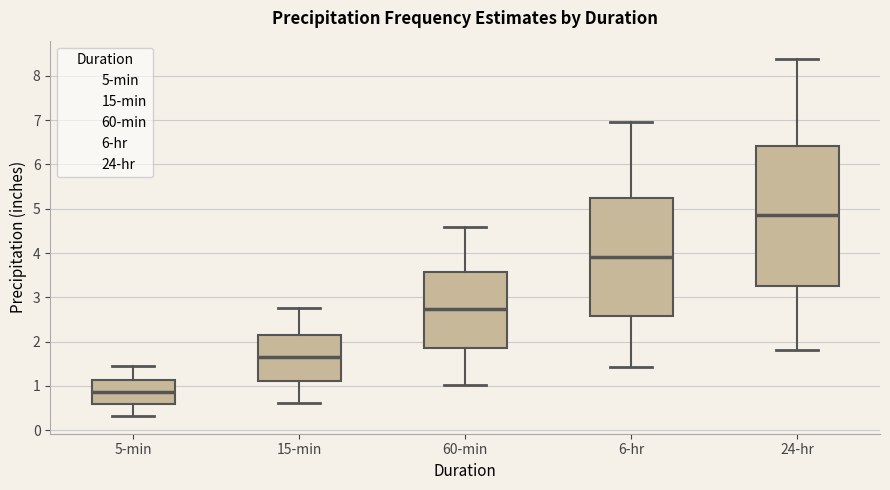

Where is the lower edge of the box for 6-hr on the y-axis? The values are not printed on the chart, so give them approximately, as read against the axis.

2.6